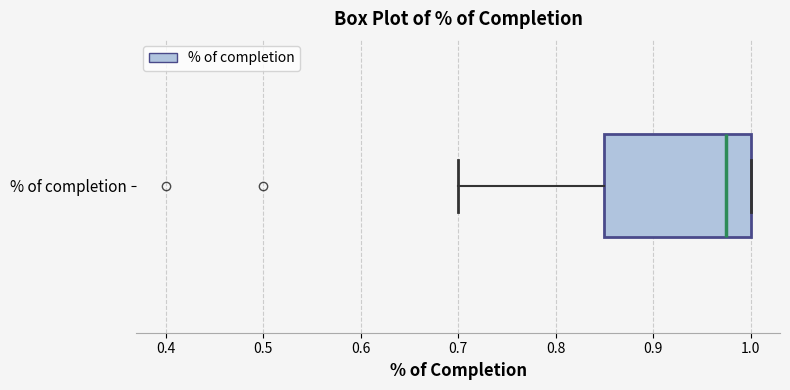

Read this box plot against the x-axis: the position of the median line, the range covered by the box, and the ends of both whiskers. The values are not printed on the chart, so give them approximately, as read against the axis.

median 0.98, box 0.85 to 1.00, whiskers 0.70 to 1.00